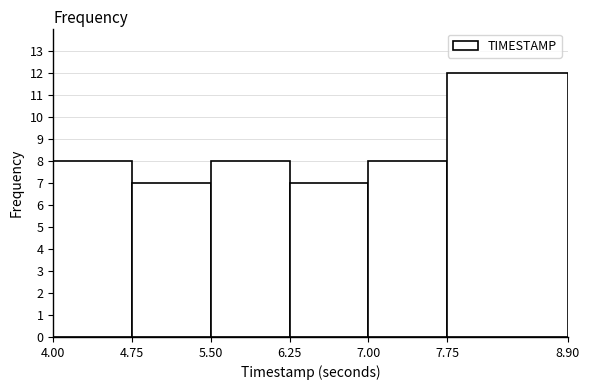

Reading left to right, transcribe this chart: for each bar, give the range it covers on the x-axis and its height. The values are not printed on the chart, so give them approximately, as read against the axis.

4.00 to 4.75: 8
4.75 to 5.50: 7
5.50 to 6.25: 8
6.25 to 7.00: 7
7.00 to 7.75: 8
7.75 to 8.90: 12